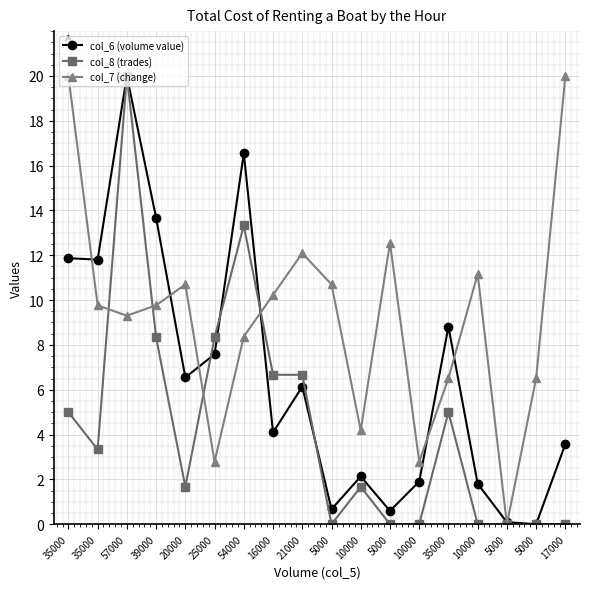

After their last crossing, which series has the higher values: col_6 (volume value) or col_7 (change)?

col_7 (change)